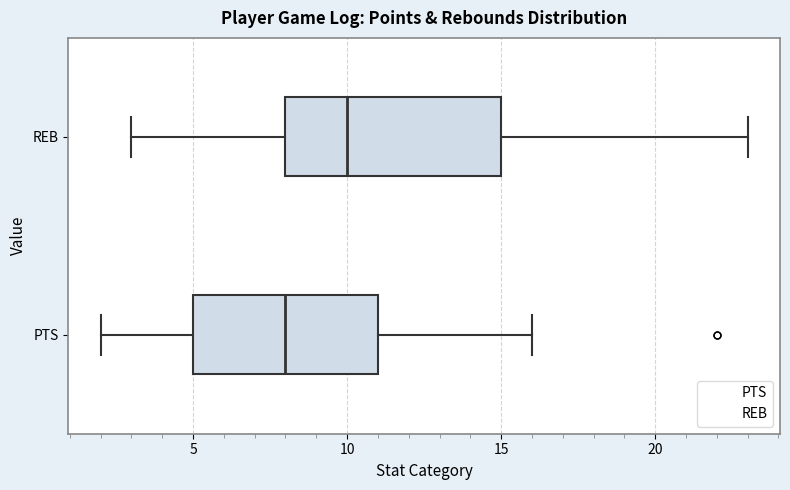

Which box's median line is the furthest to the left?

PTS